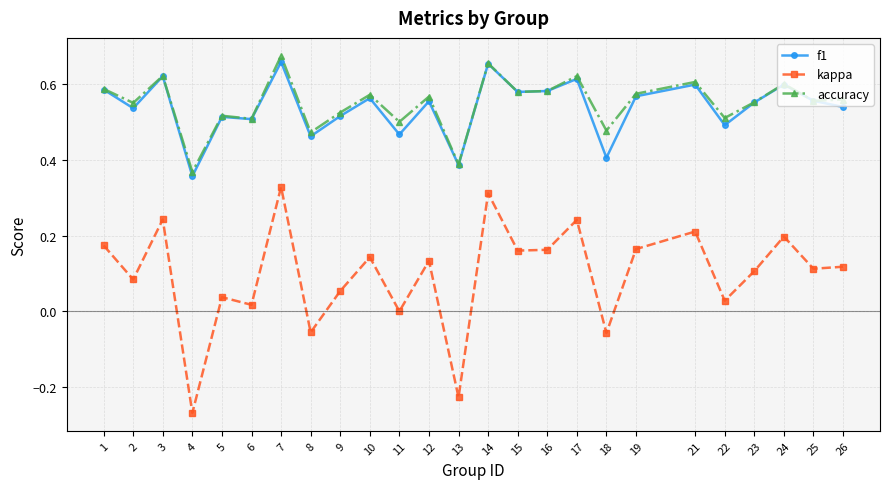

True or false: kappa and f1 intersect in this chart.

False